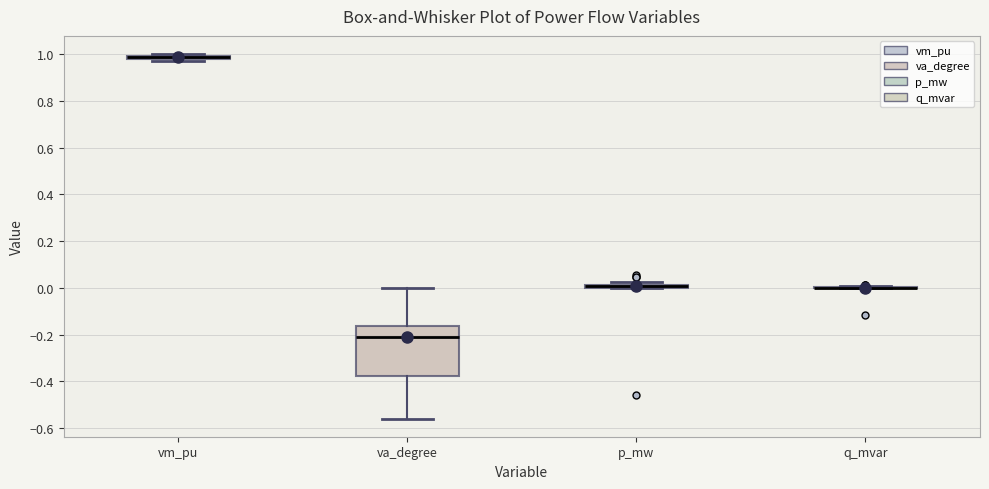

Comparing the boxes themselves (not the whiskers), which one is the tallest?

va_degree